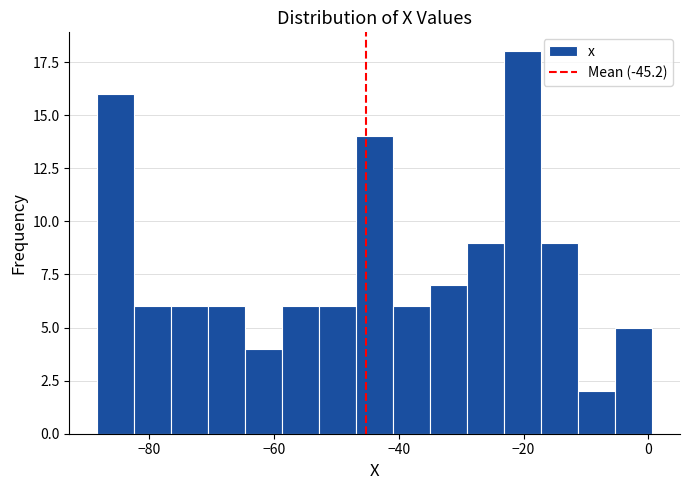

Read against the x-axis, roughly where is the centre of the tallest bar?

-20